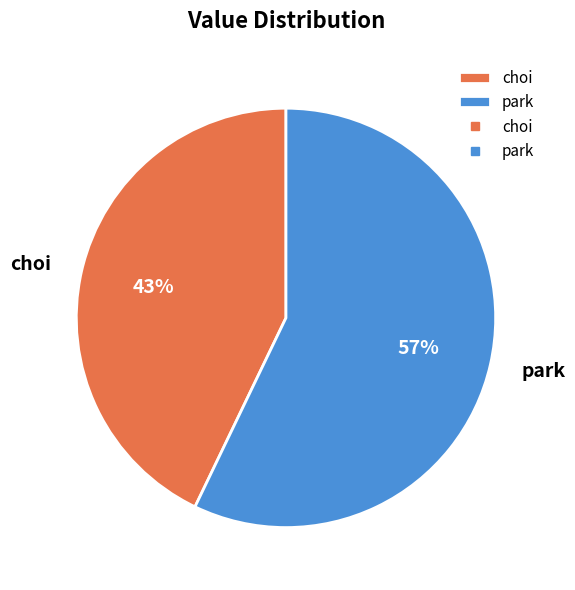

Is the sum of park and choi greater than half?

Yes